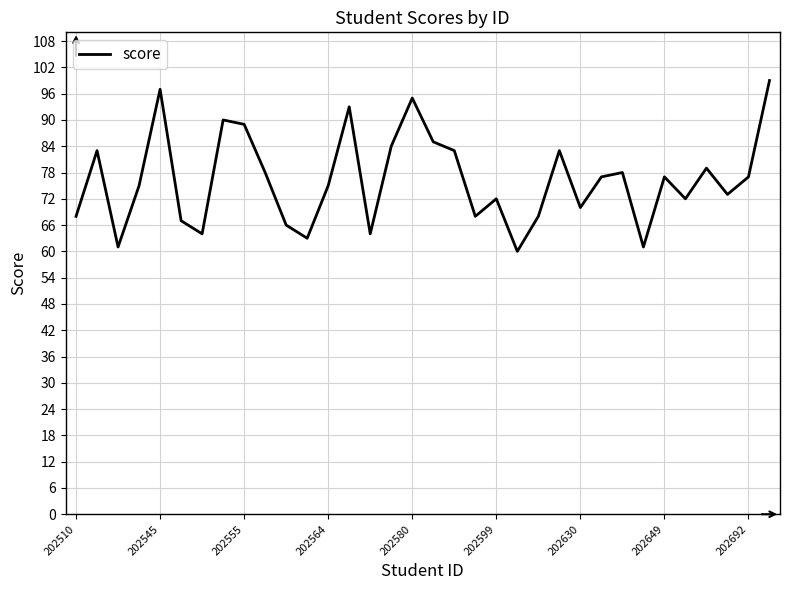

What is the smallest value displayed?

60